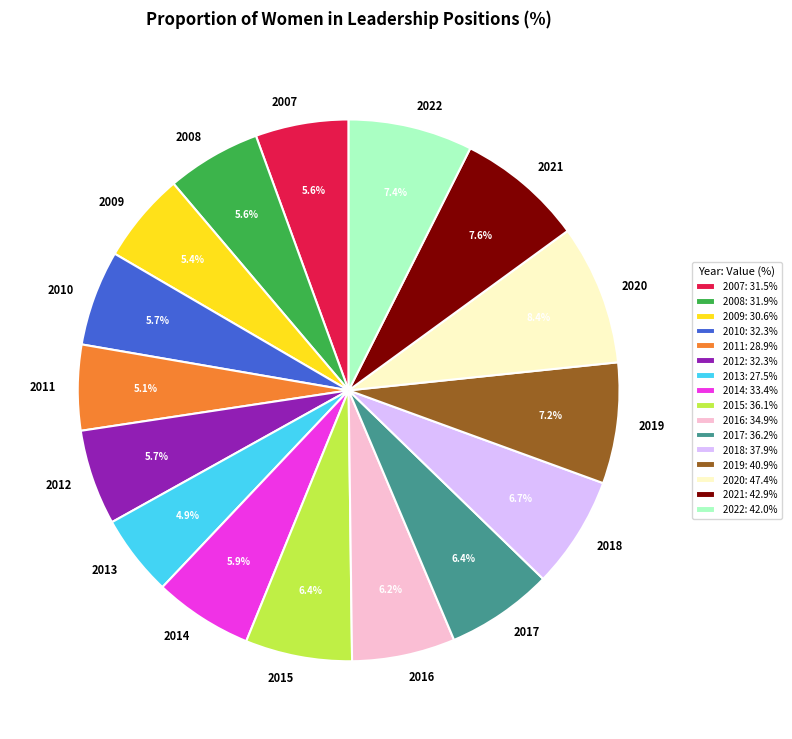

Which has a higher value, 2010 or 2013?

2010